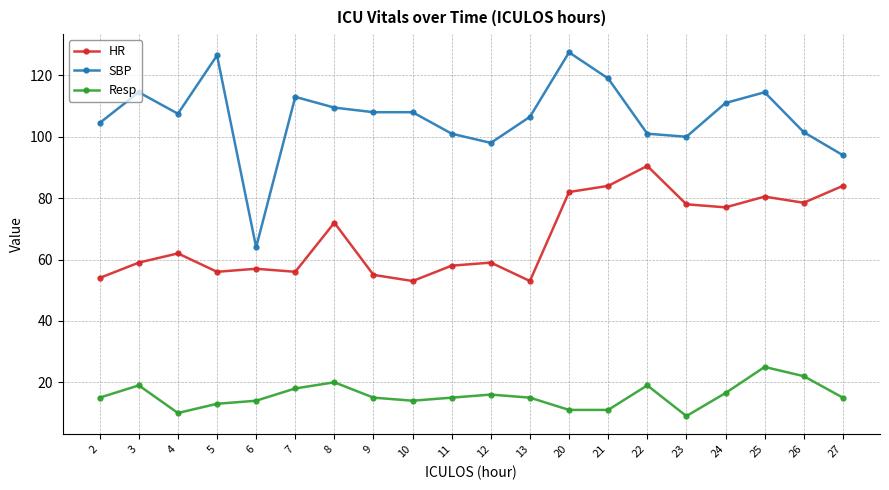

Rank the series at 6 from highest to lowest value.

SBP, HR, Resp